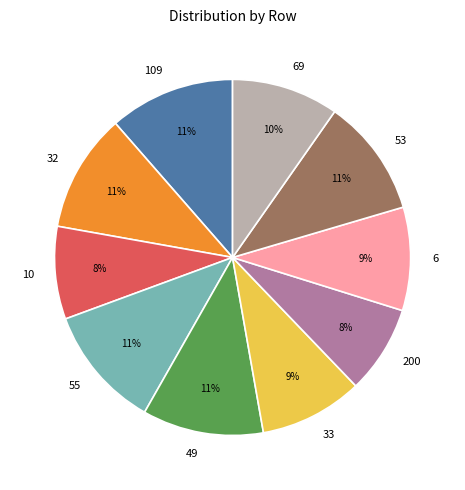

Between 10 and 49, which is larger?

49